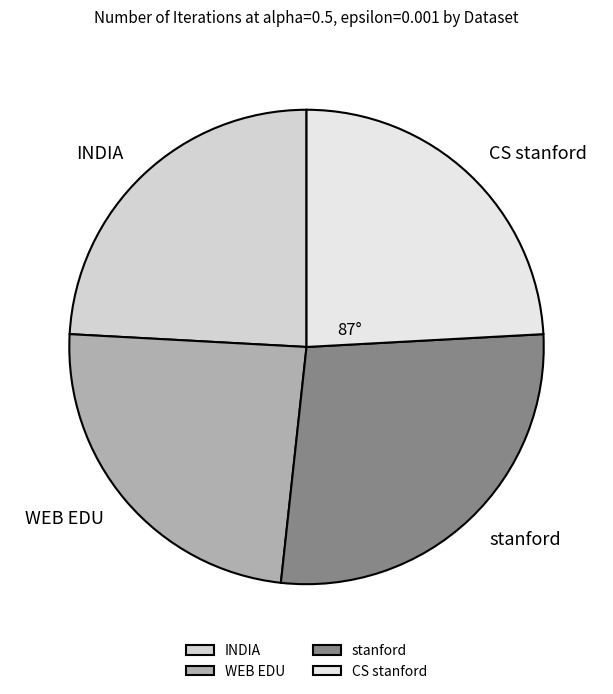

How many slices are in this pie chart?

4